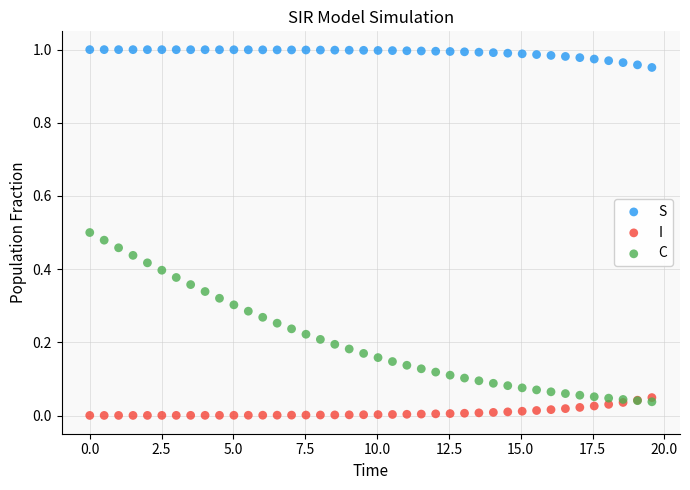

Which series has the widest spread of Y values?

C